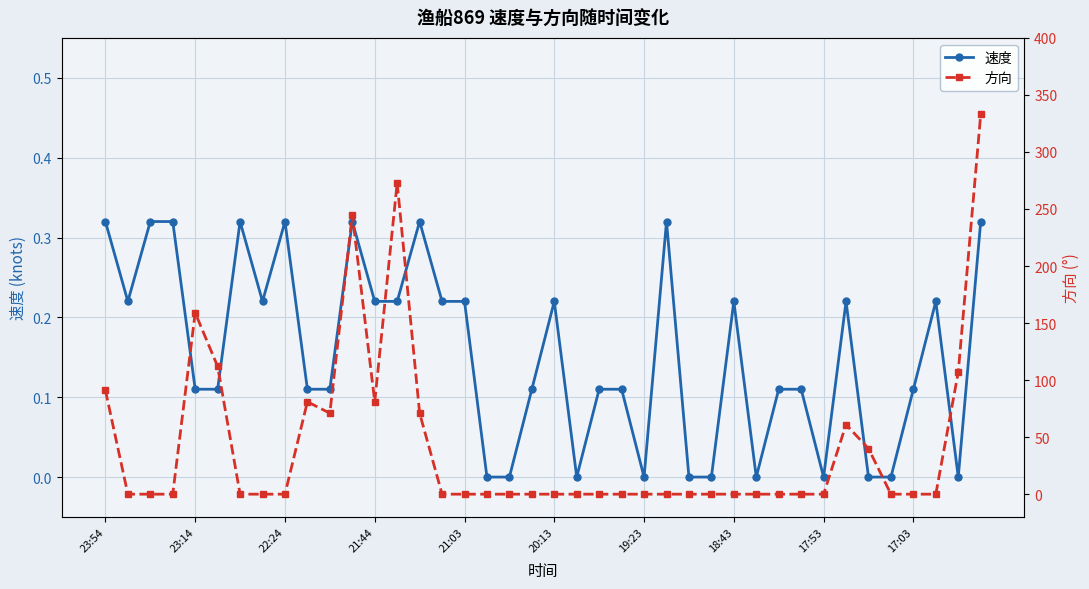

Reading right to left, what are all the values shown in this chart?

速度: 0.3	0.0	0.2	0.1	0.0	0.0	0.2	0.0	0.1	0.1	0.0	0.2	0.0	0.0	0.3	0.0	0.1	0.1	0.0	0.2	0.1	0.0	0.0	0.2	0.2	0.3	0.2	0.2	0.3	0.1	0.1	0.3	0.2	0.3	0.1	0.1	0.3	0.3	0.2	0.3
方向: 333.0	107.0	0.0	0.0	0.0	40.0	61.0	0.0	0.0	0.0	0.0	0.0	0.0	0.0	0.0	0.0	0.0	0.0	0.0	0.0	0.0	0.0	0.0	0.0	0.0	71.0	273.0	81.0	245.0	71.0	81.0	0.0	0.0	0.0	112.0	159.0	0.0	0.0	0.0	91.0